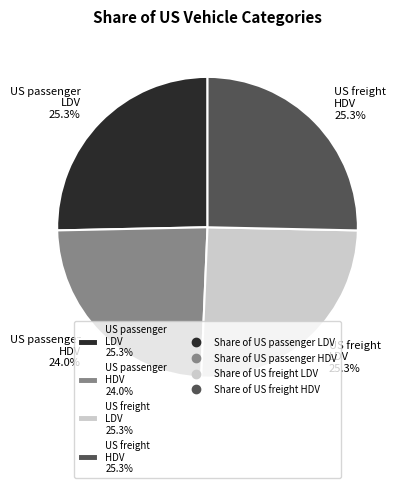

Count the number of slices in the pie.

4